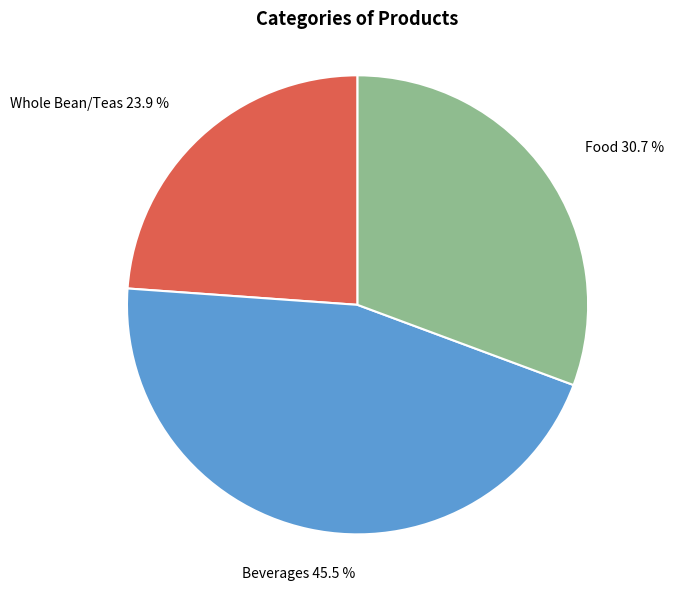

Is there a majority slice in this chart?

No